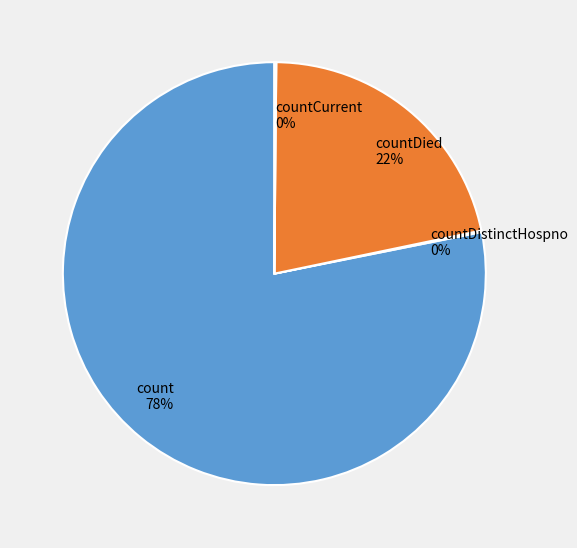

Is it true that countDied is 22% of the pie?

True